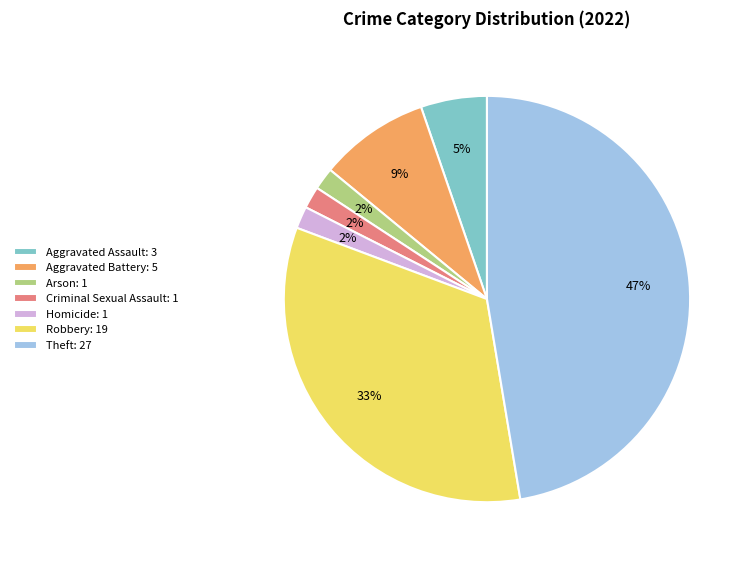

The Homicide: 1 slice represents 2% of the pie. True or false?

True